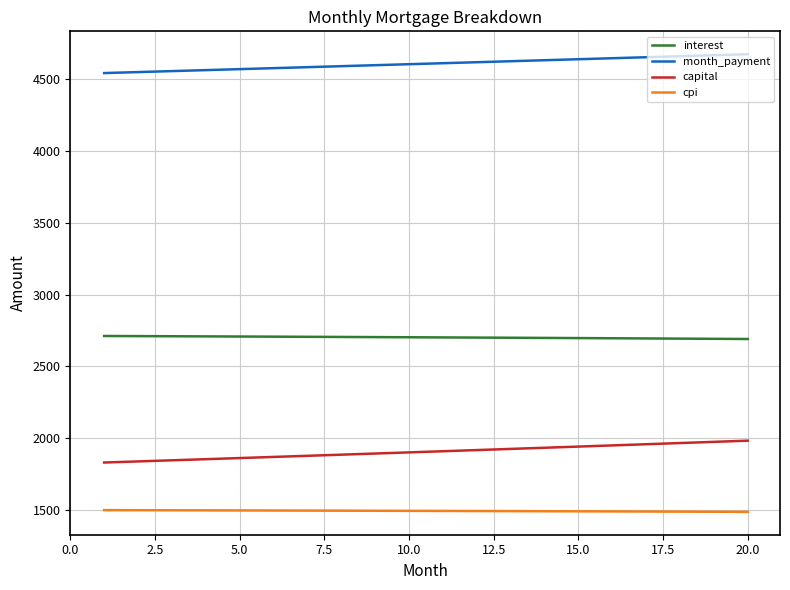

How many lines are shown in the chart?

4